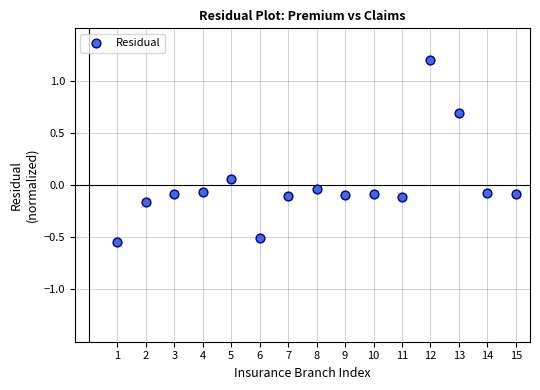

What is the range of X values (max minus min)?

14.0